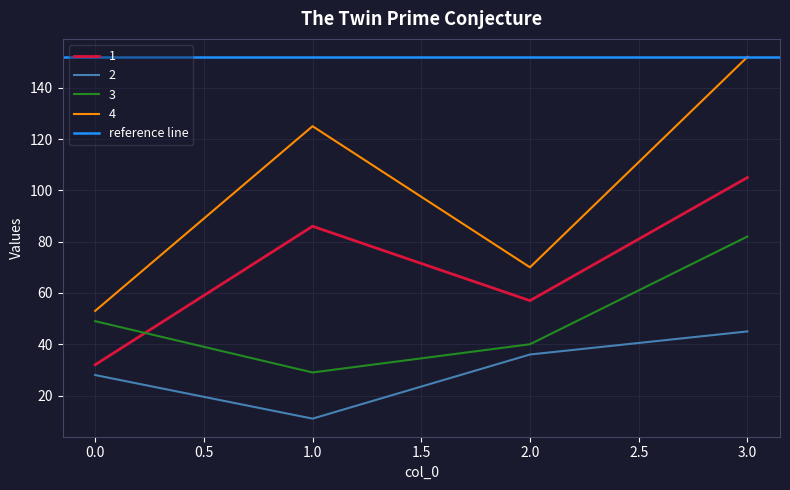

Where is 1 nearest to the value 68?

2.0